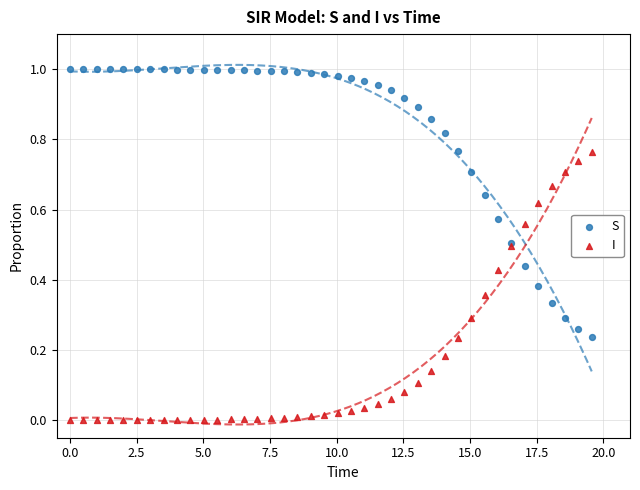

What is the X range (max minus min) for the scatter plot?

19.6